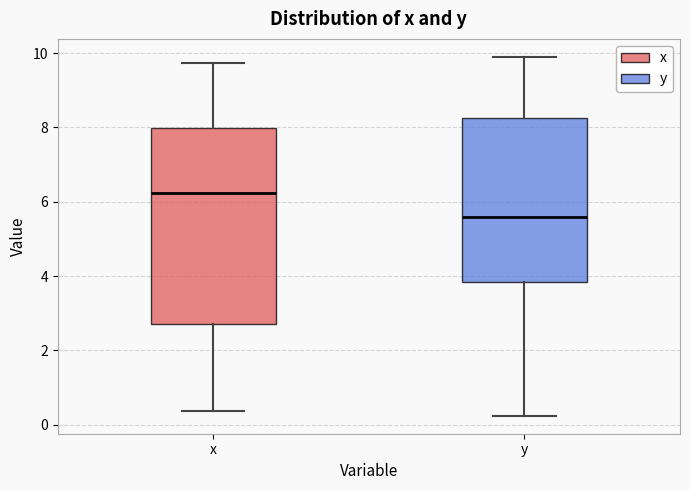

Reading left to right, read every box against the y-axis: the position of its median line, the range the box covers, and the ends of its whiskers. The values are not printed on the chart, so give them approximately, as read against the axis.

x: median 6.2, box 2.8 to 8.0, whiskers 0.4 to 9.8
y: median 5.6, box 3.8 to 8.2, whiskers 0.2 to 9.8